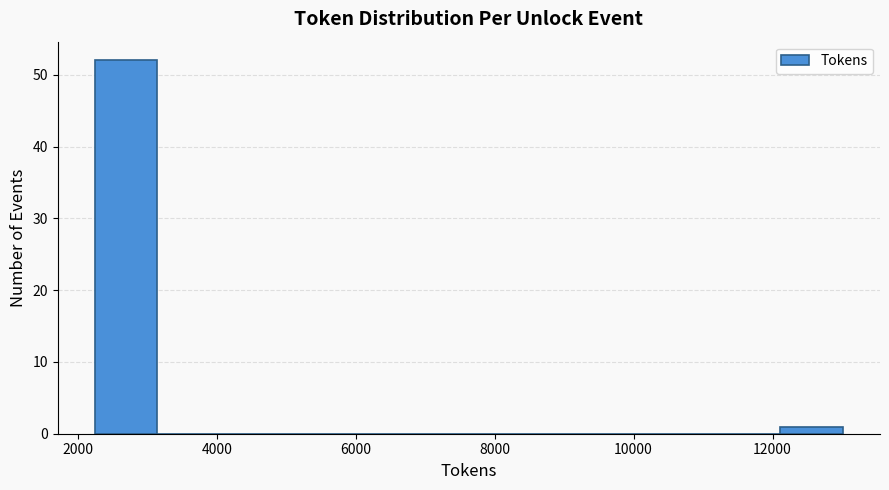

Over which range of the x-axis is the bar tallest?

2200 to 3200